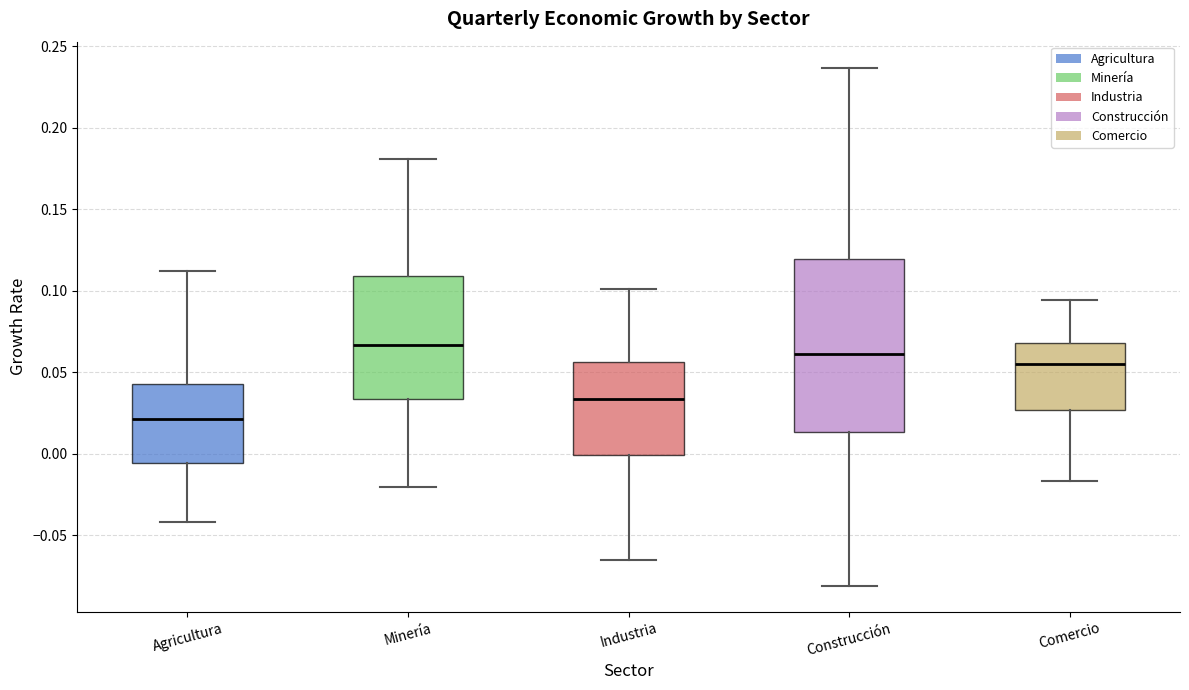

Comparing the boxes themselves (not the whiskers), which one is the tallest?

Construcción